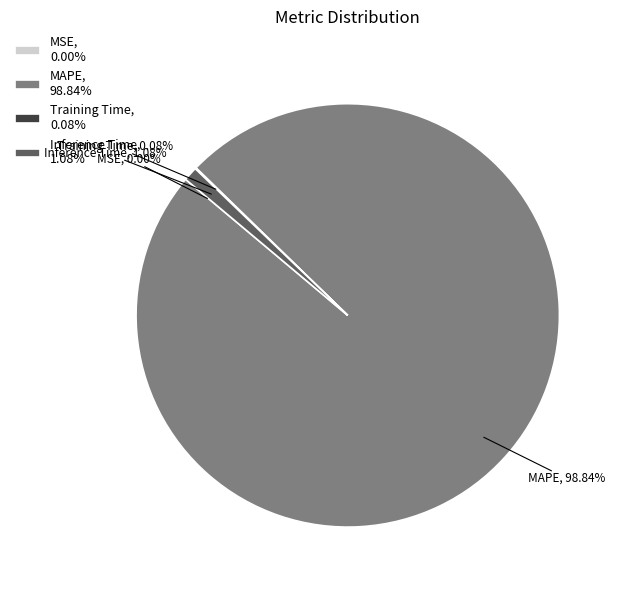

Is there any slice that represents more than half of the pie?

Yes